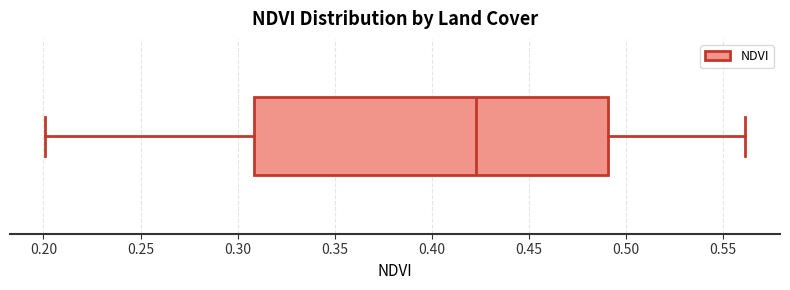

Transcribe this box plot: give where the median line is, the range the box spans, and where the two whiskers end, as read against the x-axis. The values are not printed on the chart, so give them approximately, as read against the axis.

median 0.425, box 0.310 to 0.490, whiskers 0.200 to 0.560